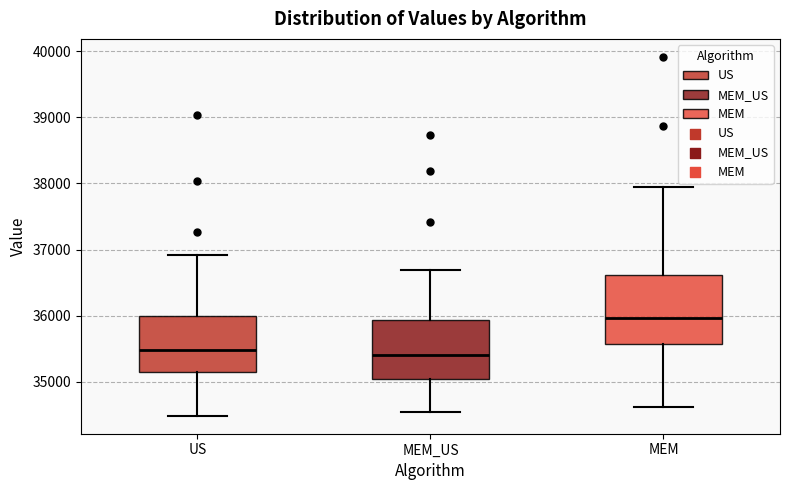

Where is the upper edge of the box for MEM_US on the y-axis? The values are not printed on the chart, so give them approximately, as read against the axis.

35900